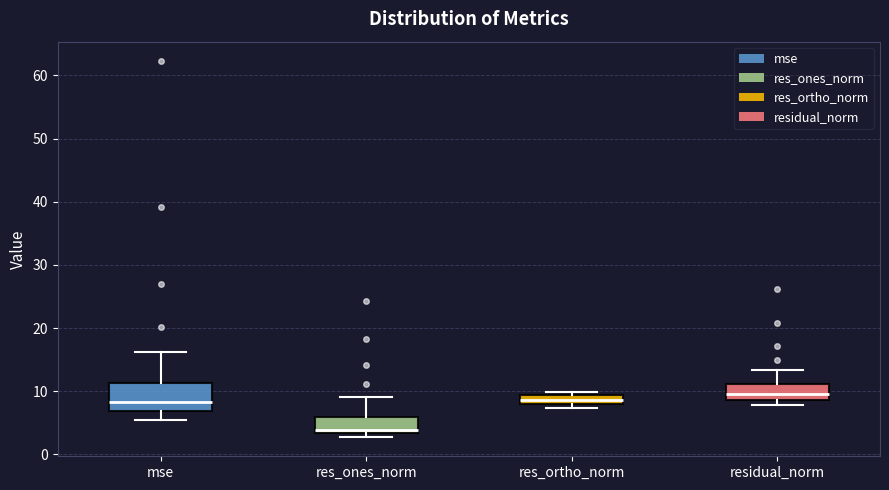

Comparing the boxes themselves (not the whiskers), which one is the tallest?

mse